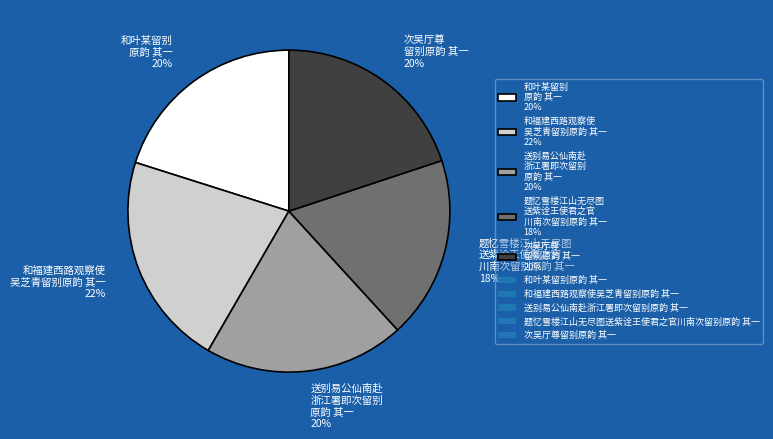

Is it true that 送别易公仙南赴 浙江署即次留别 原韵 其一 20% is 7% of the pie?

False